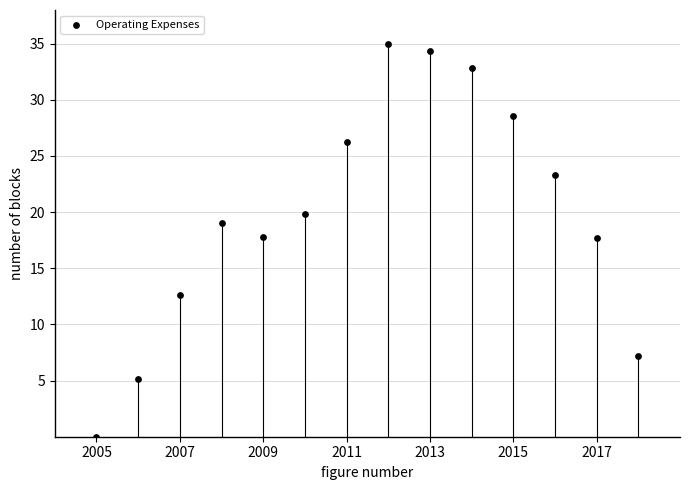

What is the range of X values (max minus min)?

13.0